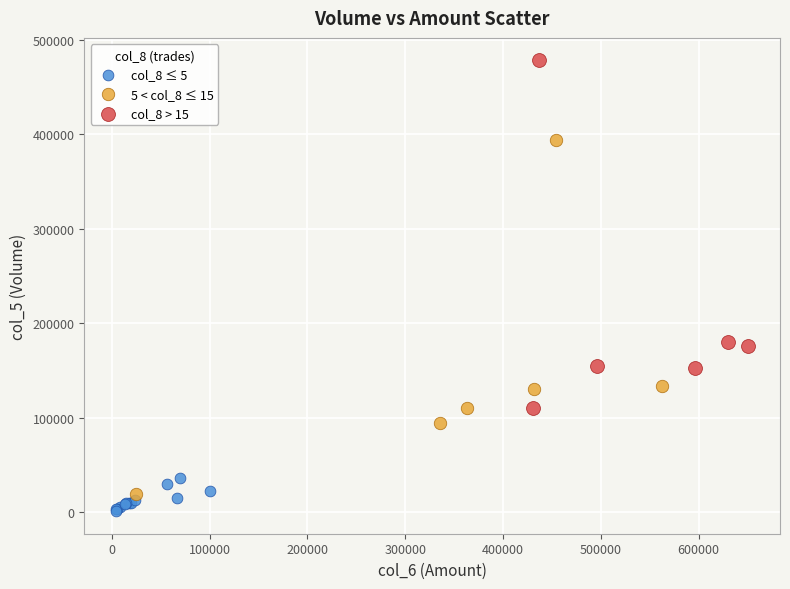

Which series reaches the maximum Y coordinate?

col_8 > 15